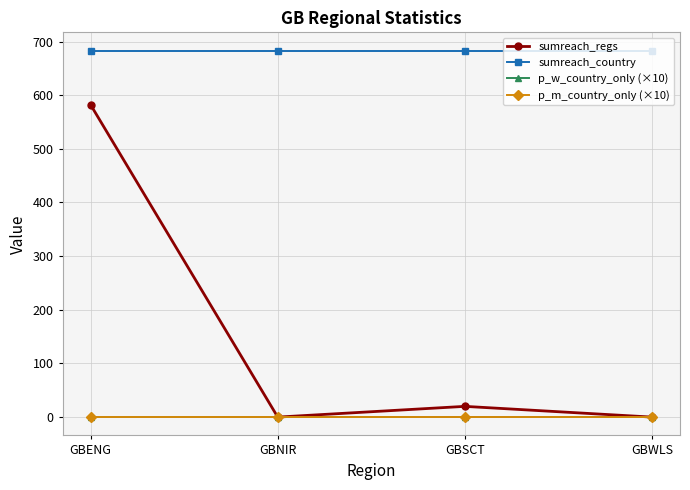

What is the maximum value shown in the chart?

683.0